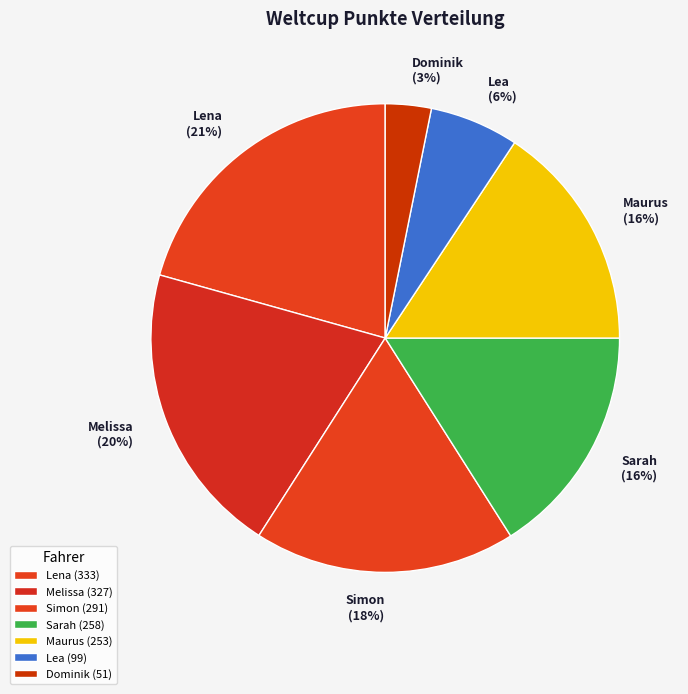

Which category has the smallest portion of the pie?

Dominik